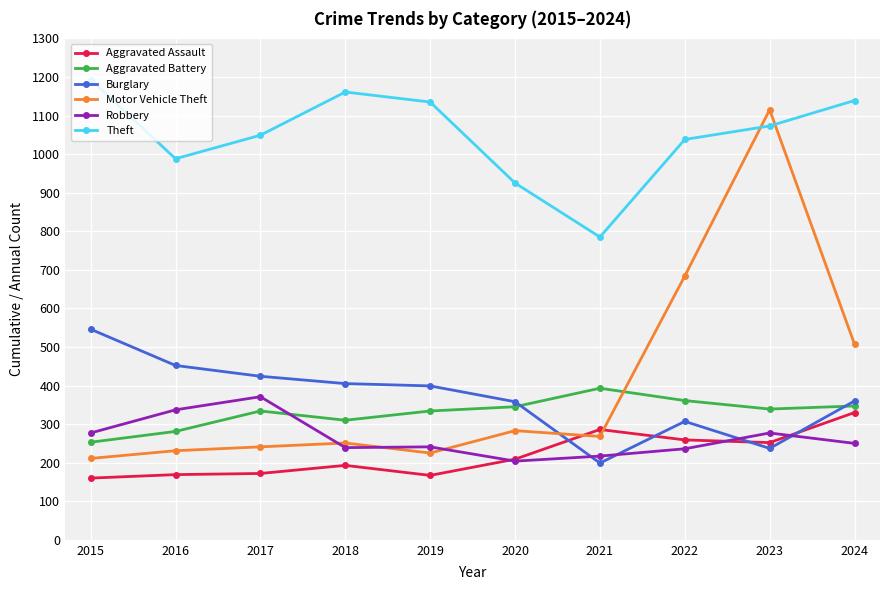

Does the chart display data point markers on the line(s)?

Yes